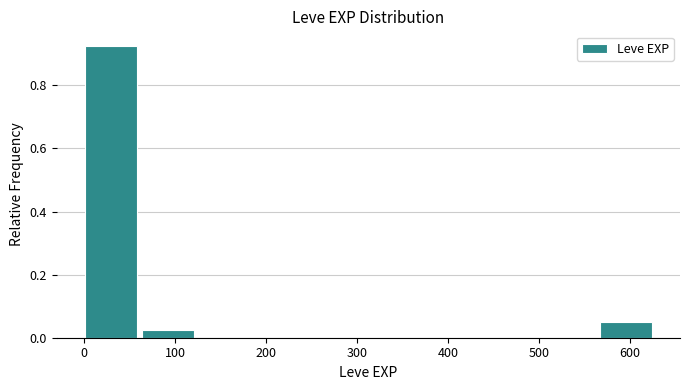

Reading left to right, list every bar in this chart as the range it spans on the x-axis followed by its height. Neither the bar edges nor the heights are printed on the chart, so give them approximately, as read against the axes.

0 to 60: 0.92
60 to 130: 0.02
130 to 190: 0
190 to 250: 0
250 to 320: 0
320 to 380: 0
380 to 440: 0
440 to 500: 0
500 to 570: 0
570 to 630: 0.06